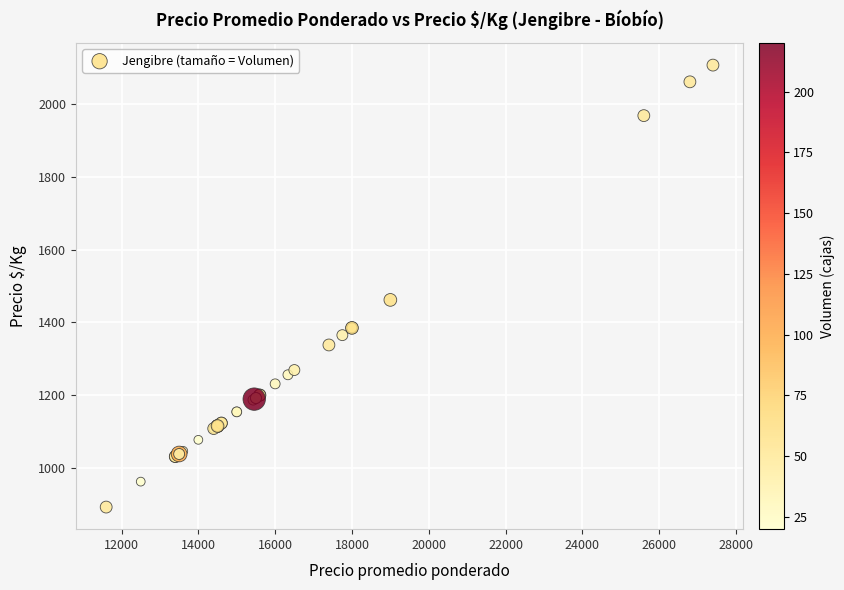

What Y value in the scatter plot is closest to 1500?

1462